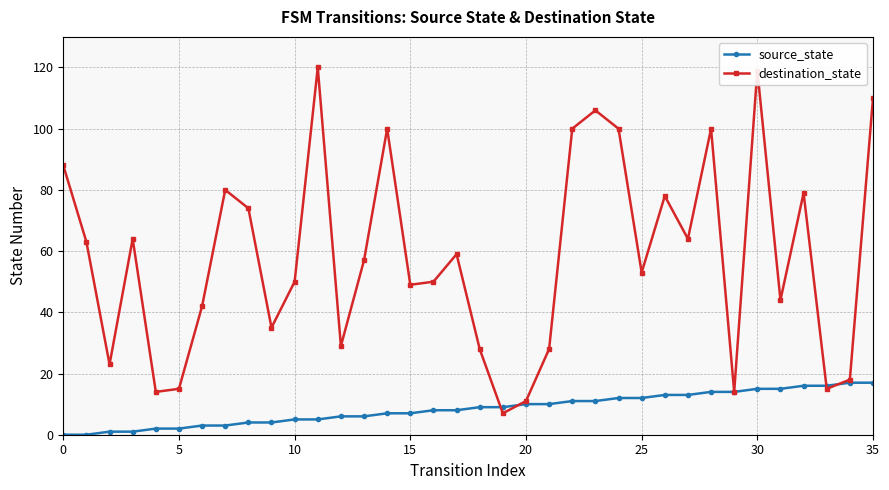

Which series has the widest spread of values?

destination_state